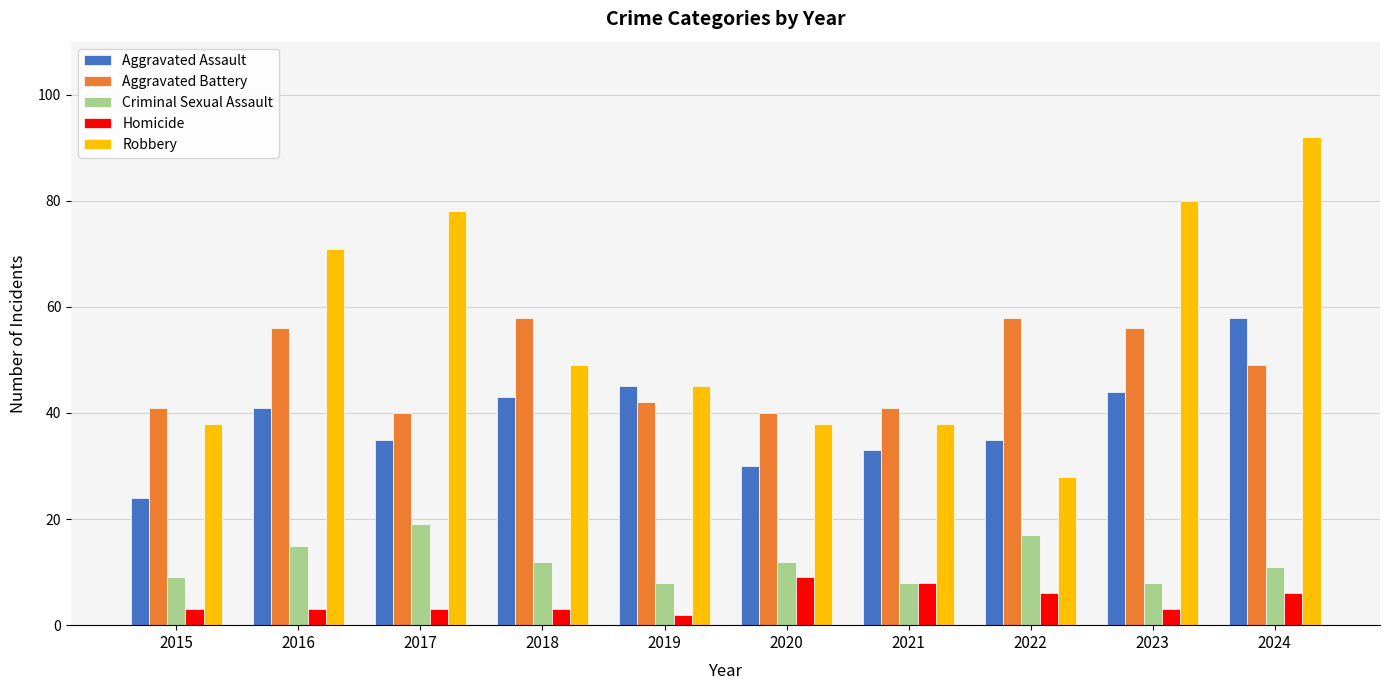

What is the minimum value for Aggravated Assault?

24